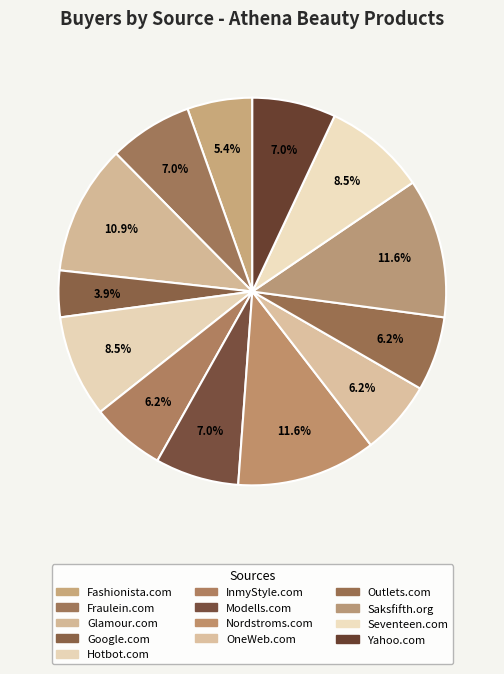

What percentage is the Glamour.com slice, to the nearest percent?

11%